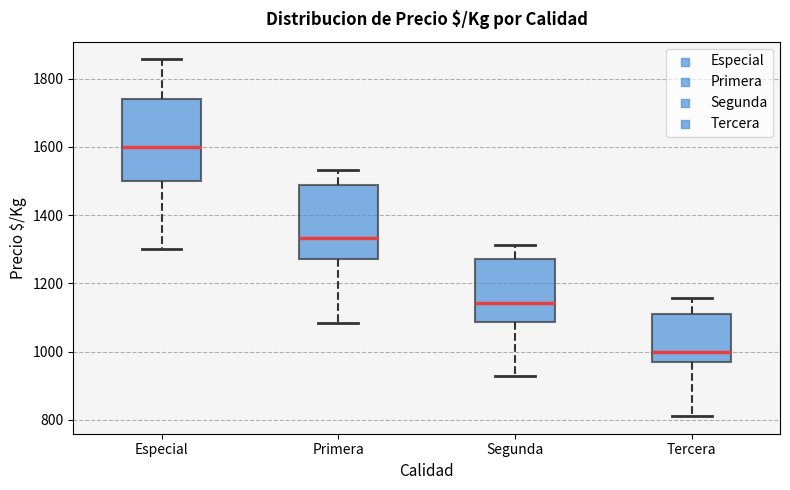

Where does the median line of the box for Primera sit on the y-axis? The values are not printed on the chart, so give them approximately, as read against the axis.

1340